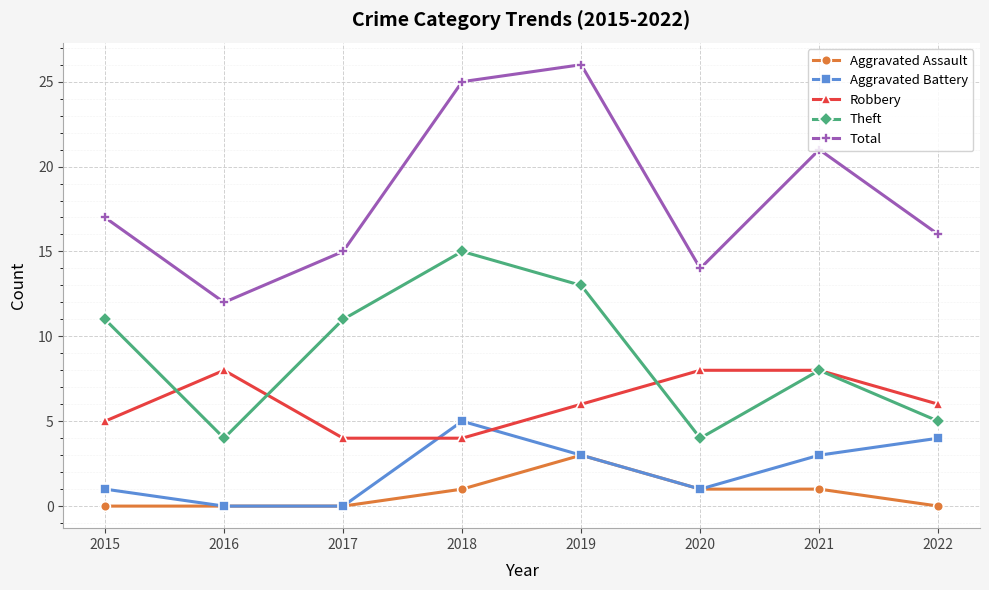

What is the sum of the Robbery values at 2017 and 2022?

10